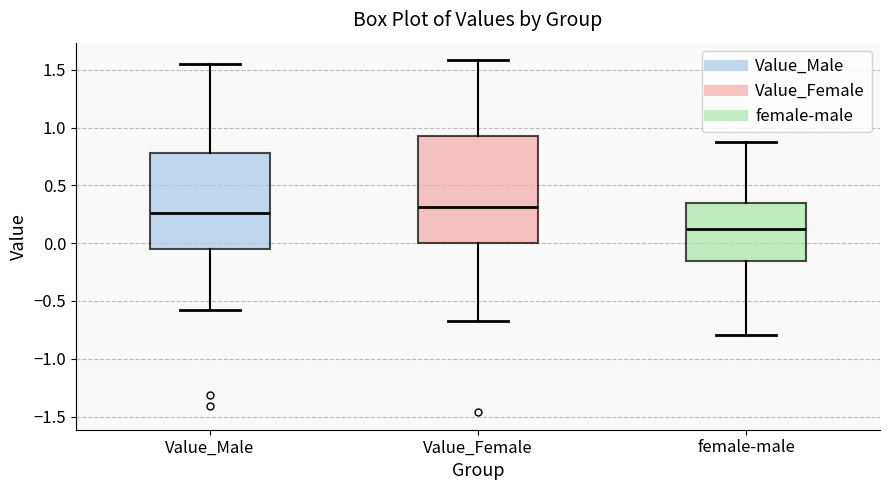

Reading left to right, transcribe this box plot: for each box, give where its median line is, the range the box spans, and where its two whiskers end, as read against the y-axis. The values are not printed on the chart, so give them approximately, as read against the axis.

Value_Male: median 0.25, box -0.05 to 0.80, whiskers -0.60 to 1.55
Value_Female: median 0.30, box 0.00 to 0.90, whiskers -0.70 to 1.60
female-male: median 0.10, box -0.15 to 0.35, whiskers -0.80 to 0.85